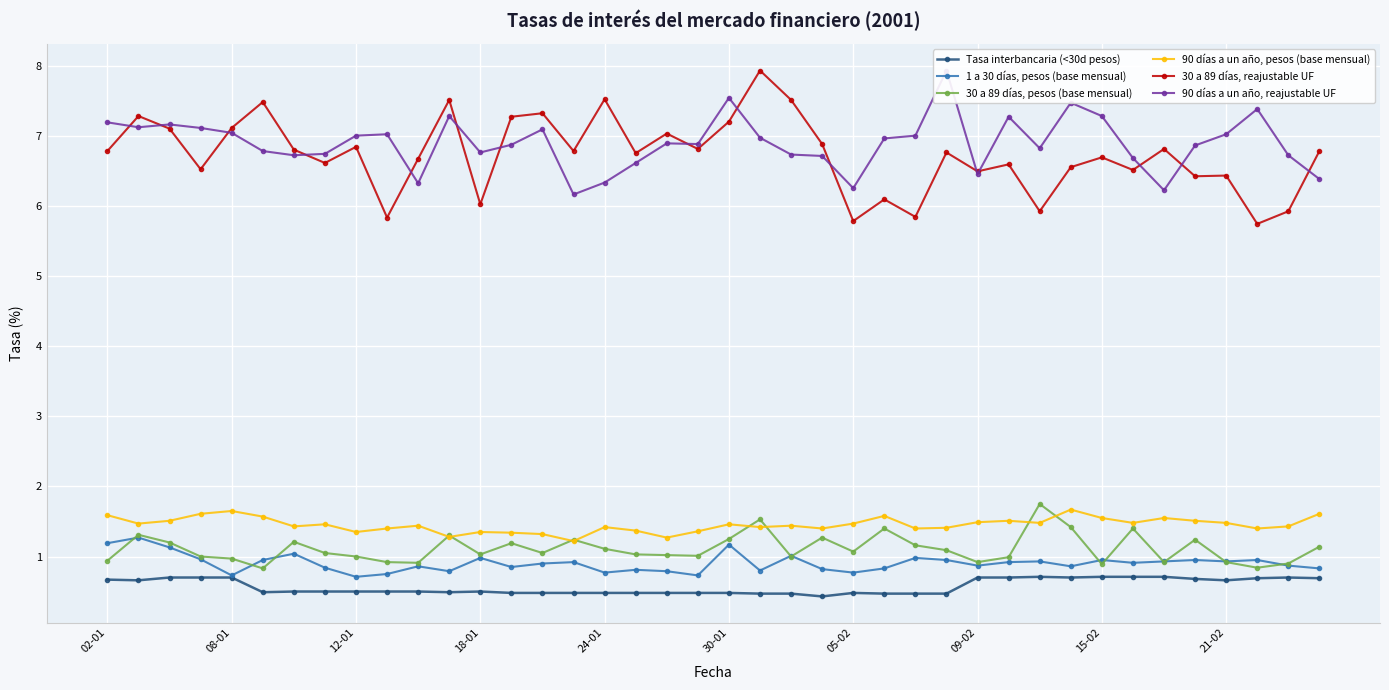

Is it true that 90 días a un año, pesos (base mensual) equals 0.8 at 29?

False